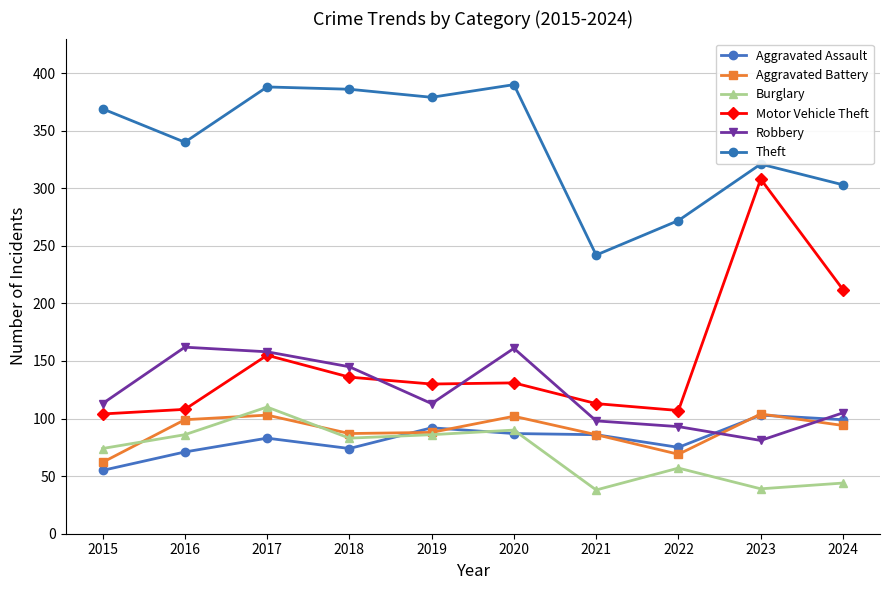

At which category does Motor Vehicle Theft reach its first local peak?

2017